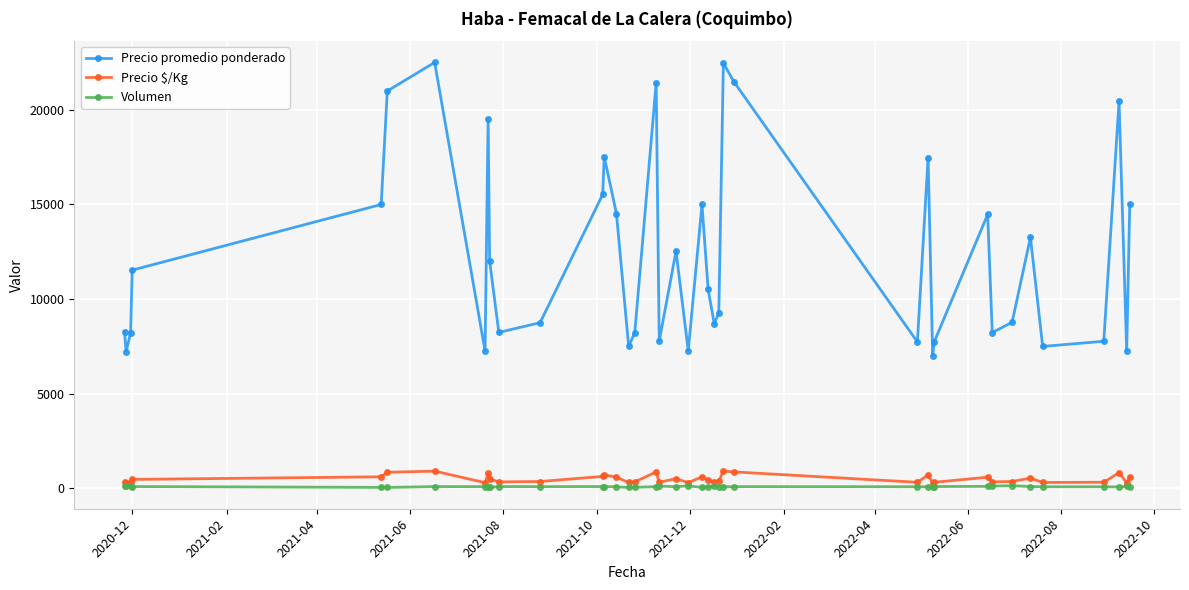

What is the lowest value of the Precio promedio ponderado series?

7000